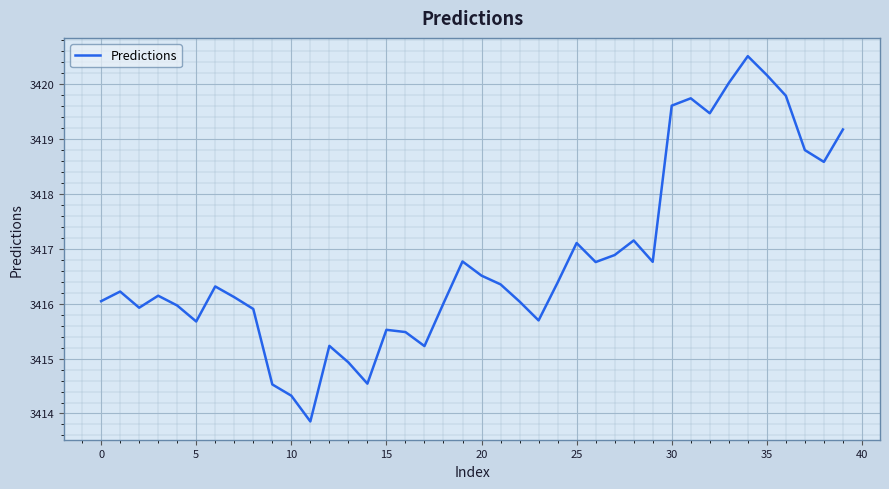

What is the maximum value shown in the chart?

3420.5